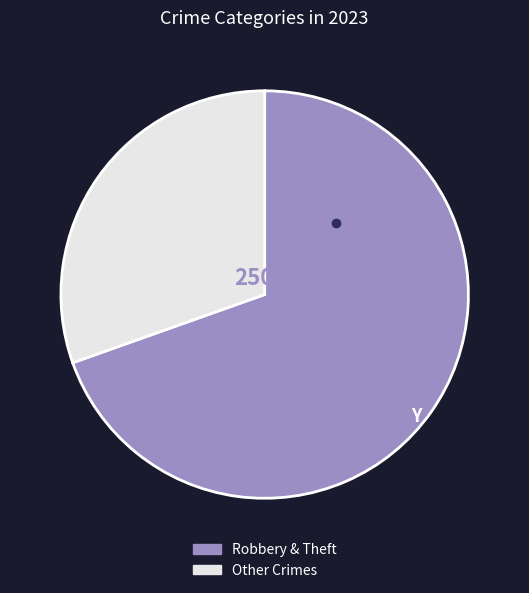

Is there a majority slice in this chart?

Yes